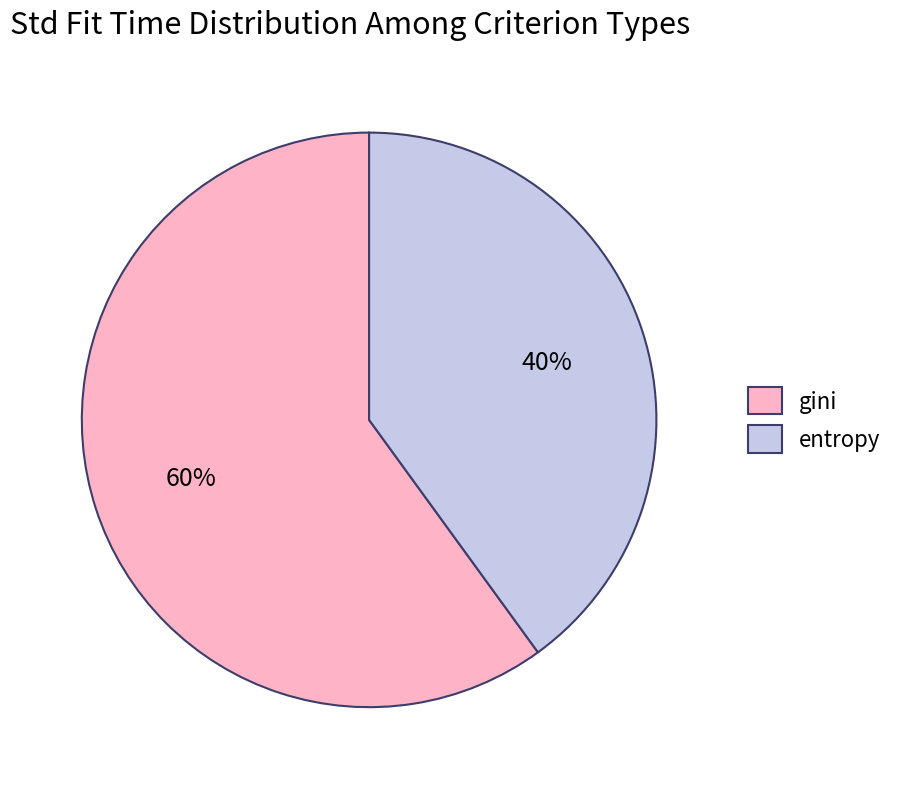

What is the smallest slice in the pie chart?

entropy